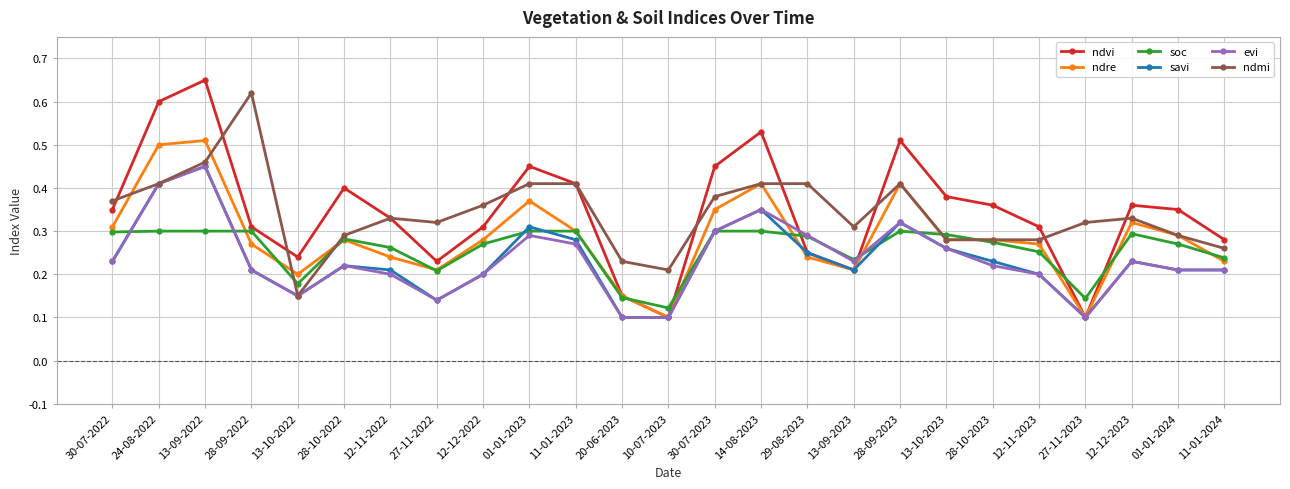

Which category has the highest value in the ndmi series?

28-09-2022